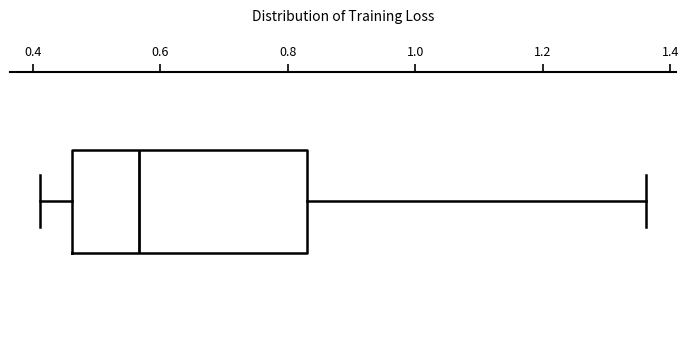

Where does the right whisker of the box end on the x-axis? The values are not printed on the chart, so give them approximately, as read against the axis.

1.36